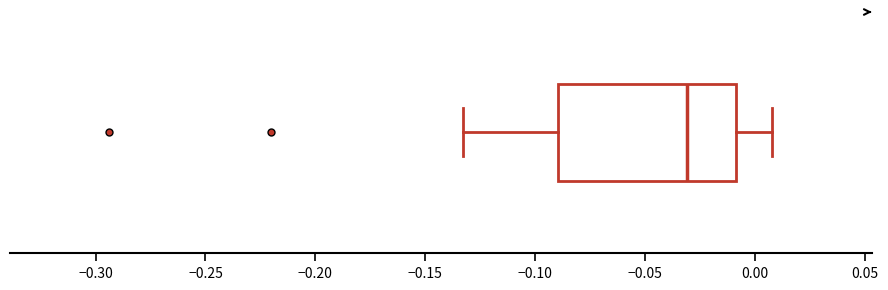

Read this box plot against the x-axis: the position of the median line, the range covered by the box, and the ends of both whiskers. The values are not printed on the chart, so give them approximately, as read against the axis.

median -0.030, box -0.090 to -0.010, whiskers -0.135 to 0.010